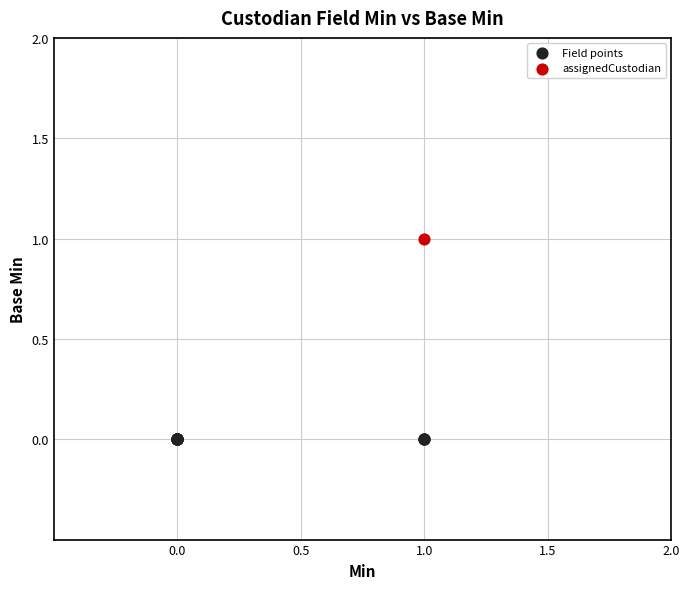

What are all the series names shown in the legend?

Field points, assignedCustodian